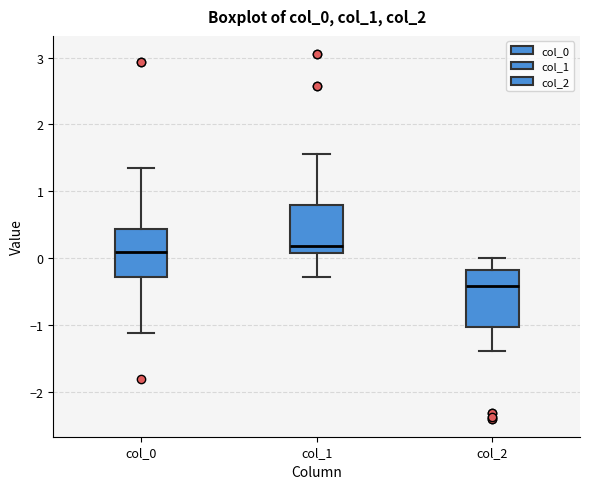

Which box has the lowest median line?

col_2